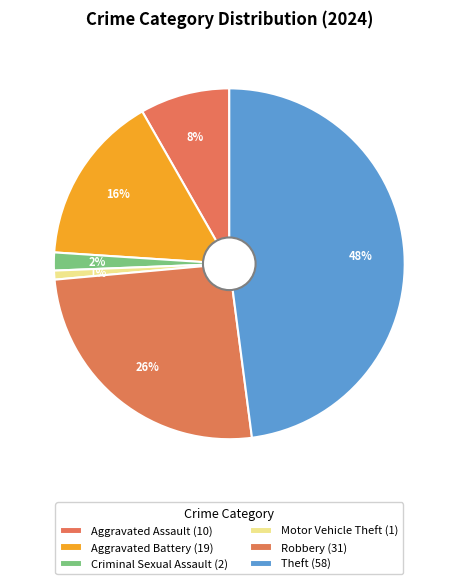

Count the number of slices in the pie.

6